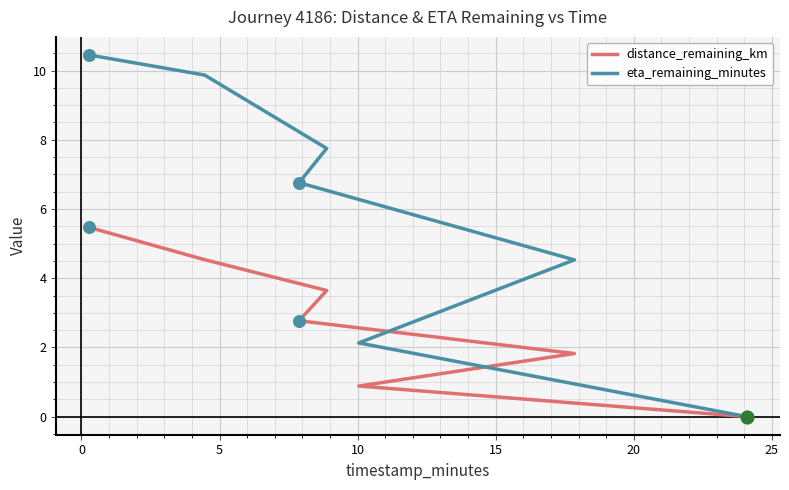

Which series reaches the minimum Y coordinate?

distance_remaining_km